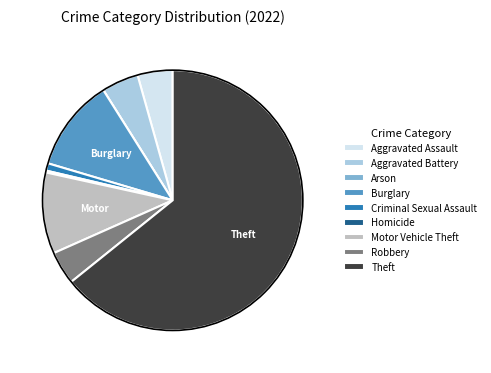

What is the majority slice?

Theft